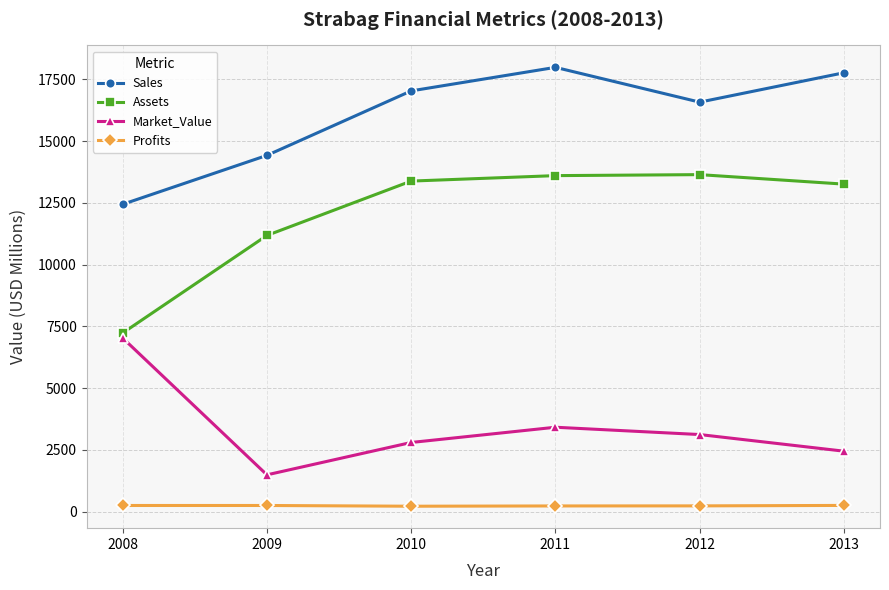

Is the value of Assets at 2010 greater than the value of Sales at 2012?

No